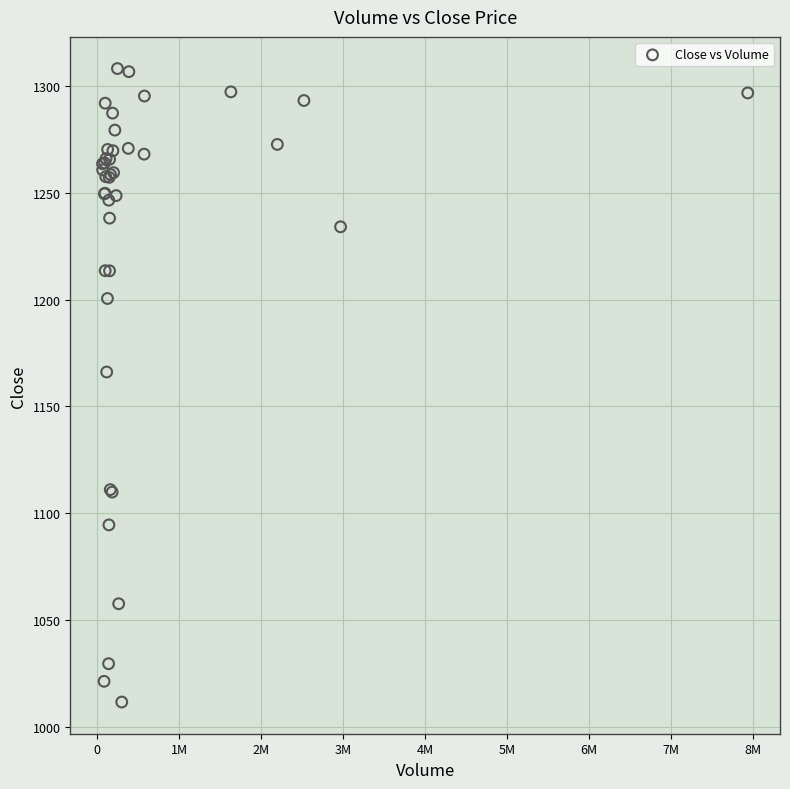

What Y value in the scatter plot is closest to 1159?

1166.1